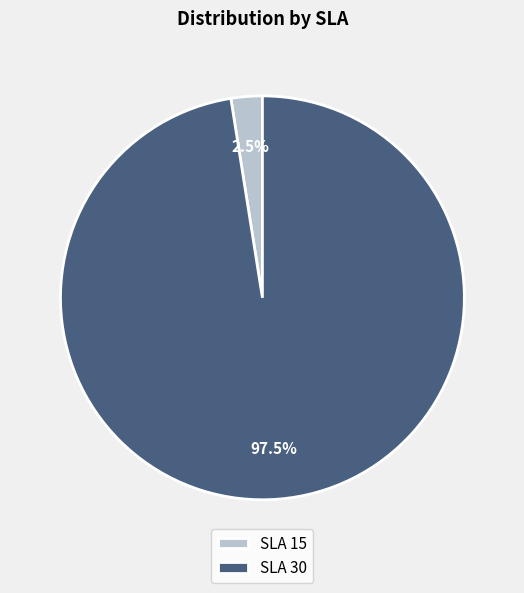

What portion of the pie excludes SLA 30?

2.5%